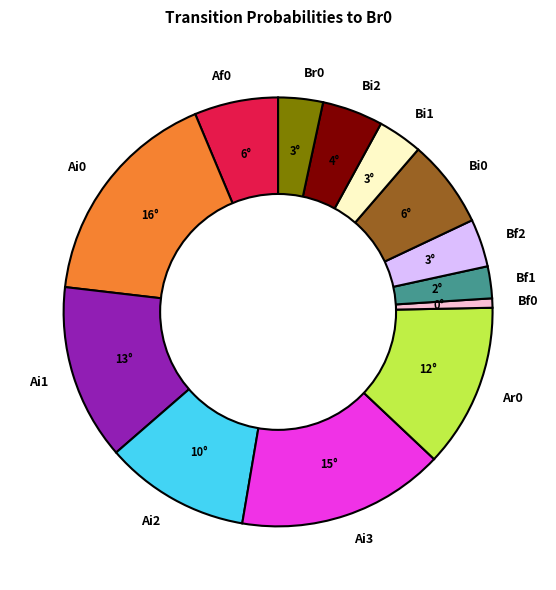

Which category has the smallest portion of the pie?

Bf0